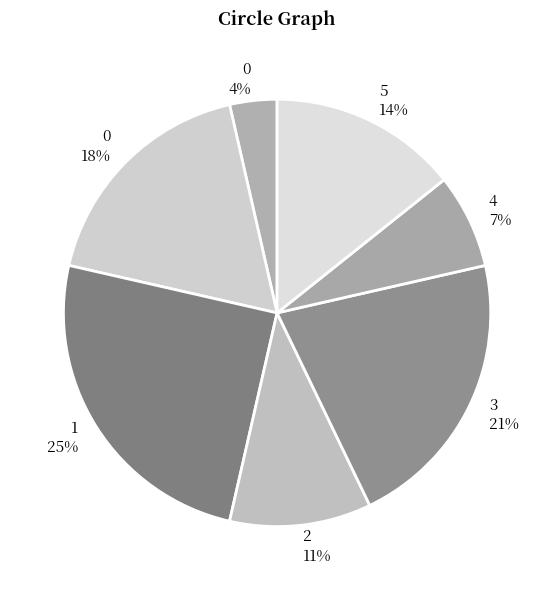

How many slices are in this pie chart?

7